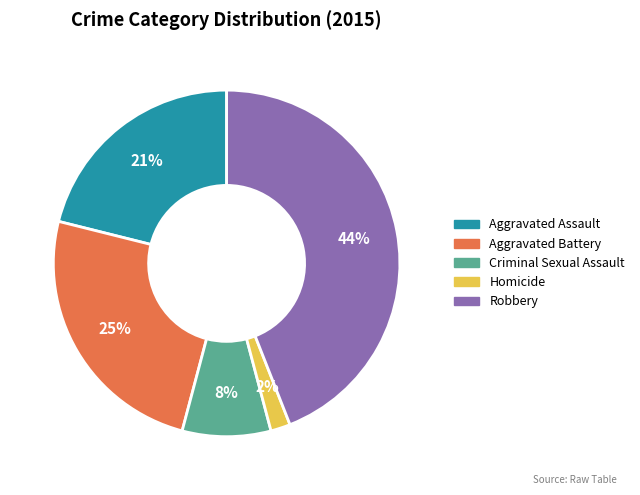

What percentage is the Homicide slice, to the nearest percent?

2%